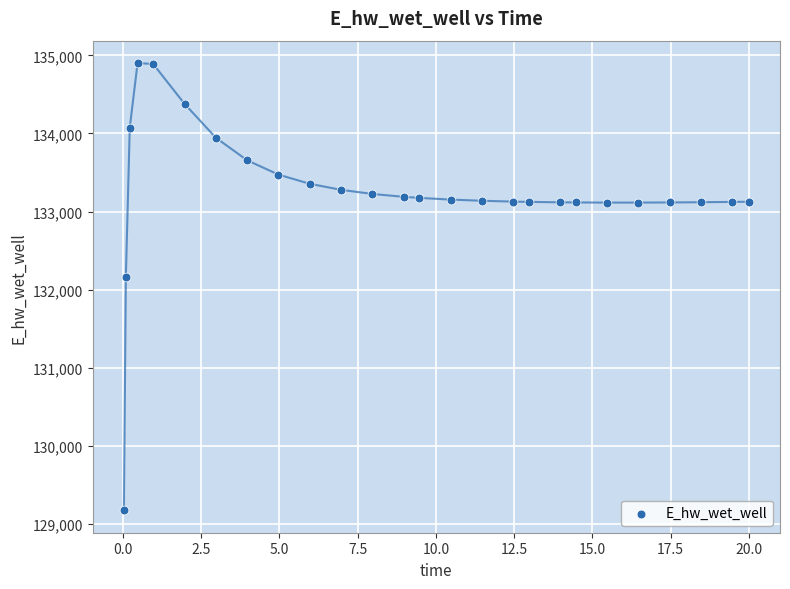

What is the range of Y values (max minus min)?

5729.9